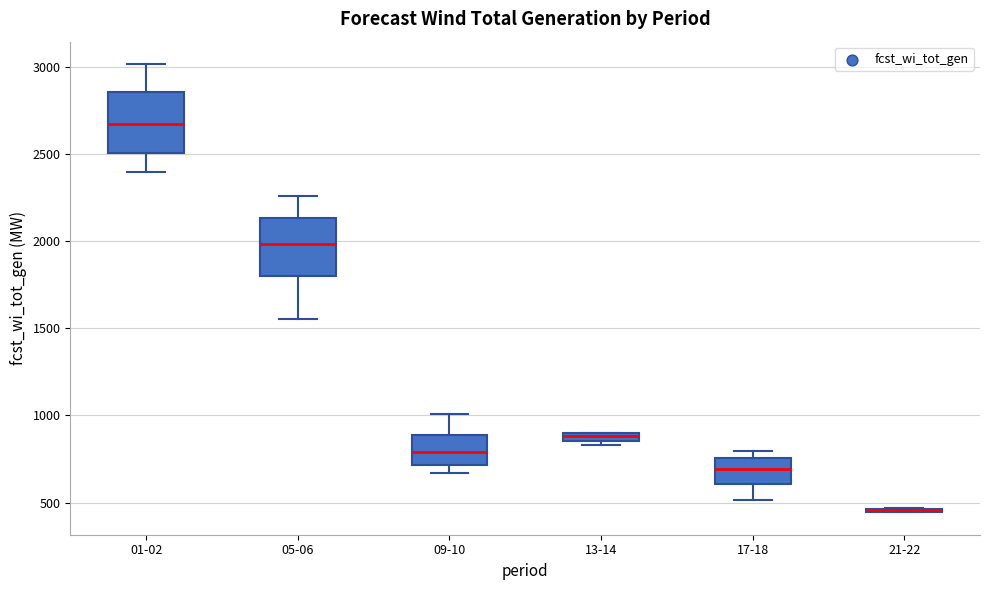

Where does the upper whisker of the box for 09-10 end on the y-axis? The values are not printed on the chart, so give them approximately, as read against the axis.

1000